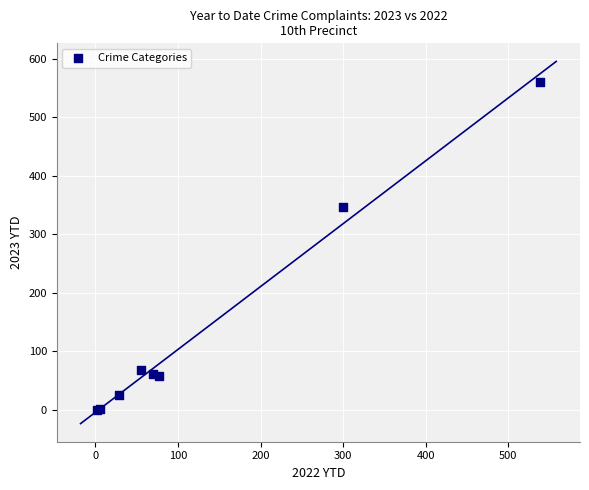

What Y value in the scatter plot is closest to 280?

347